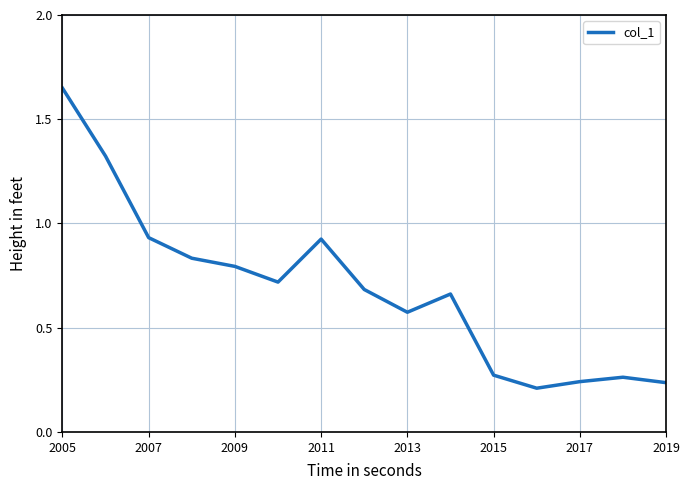

What is the difference between the maximum and minimum values?

1.4